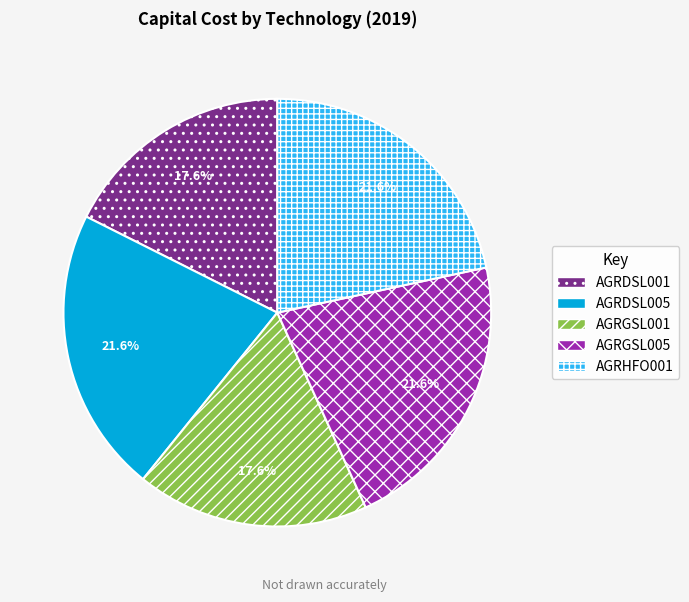

How many segments does this pie chart have?

5